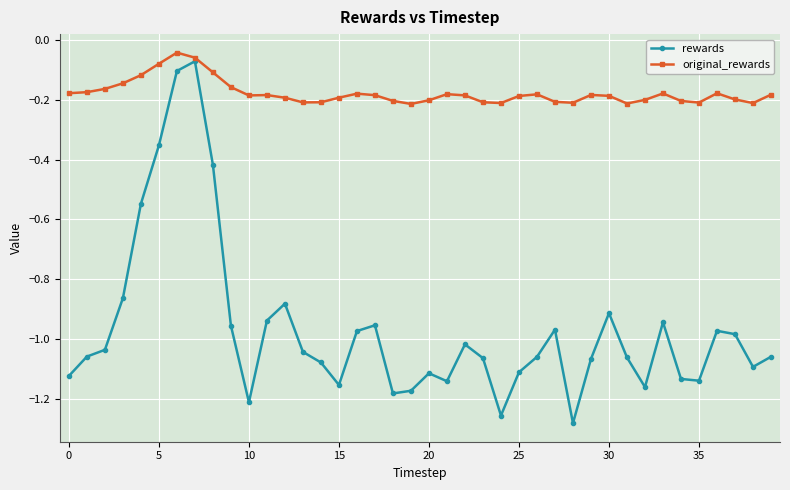

Which series has the largest range (max minus min)?

rewards